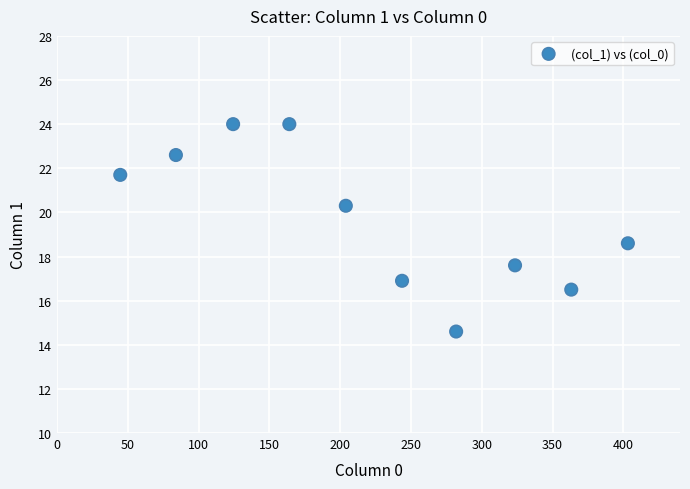

What is the average X value?

223.7